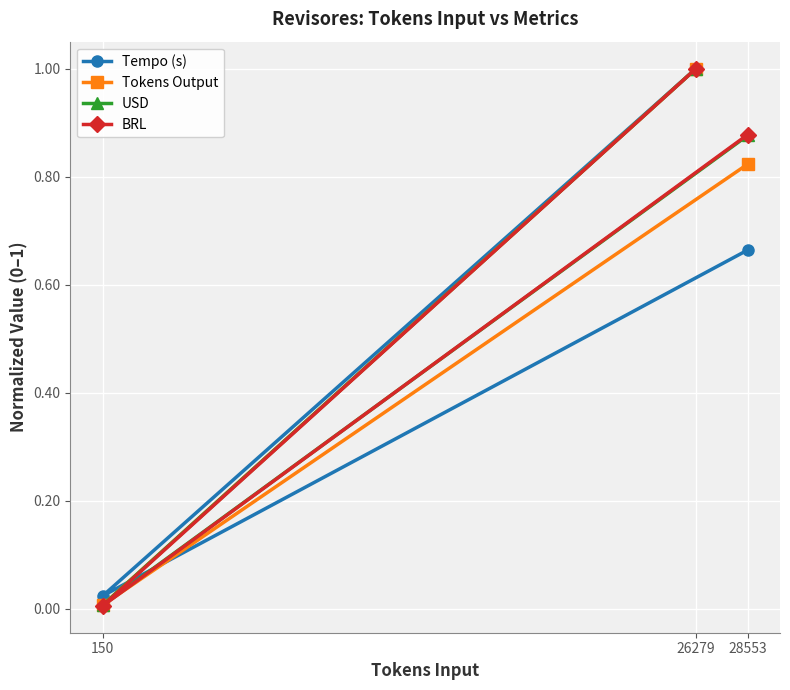

The value of BRL at 26279 is 1.0. True or false?

True